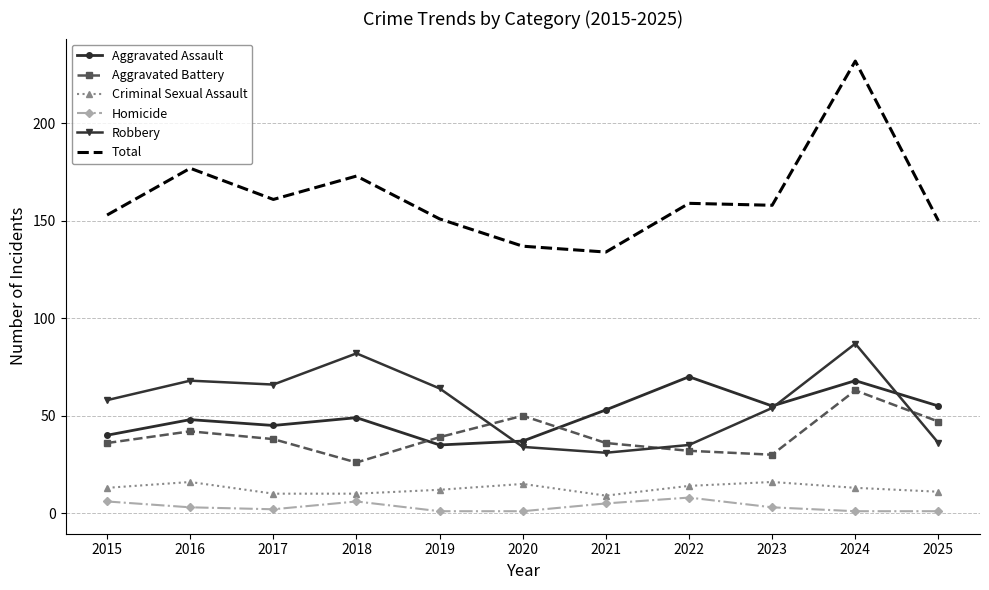

True or false: Total and Criminal Sexual Assault cross at least once.

False